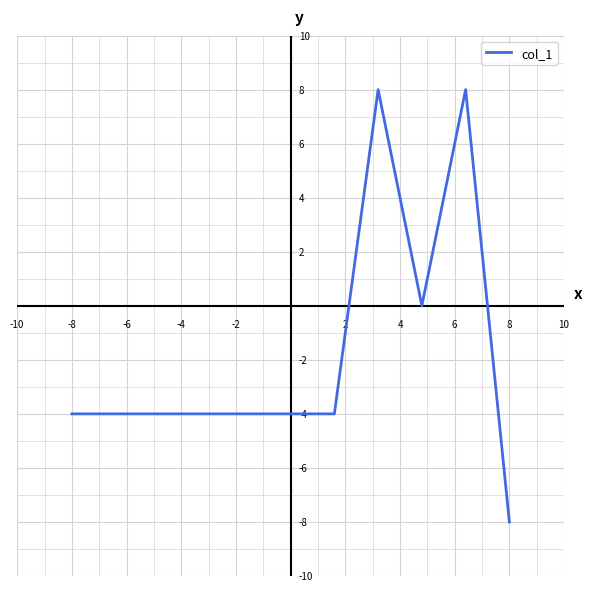

How many negative values are there?

8